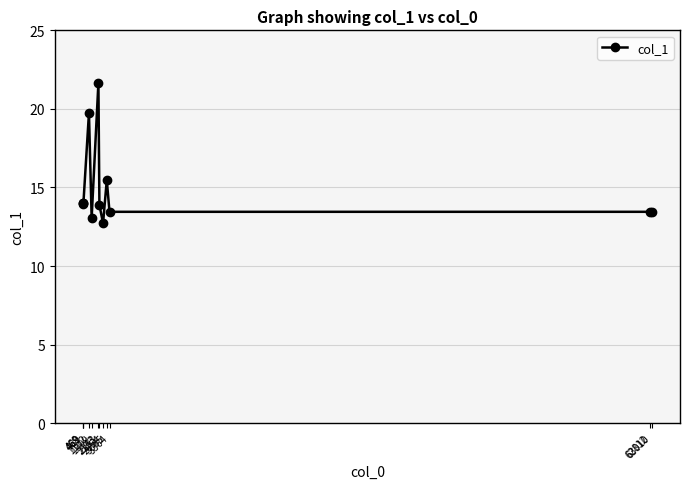

Which has a higher value, 3364 or 469?

469